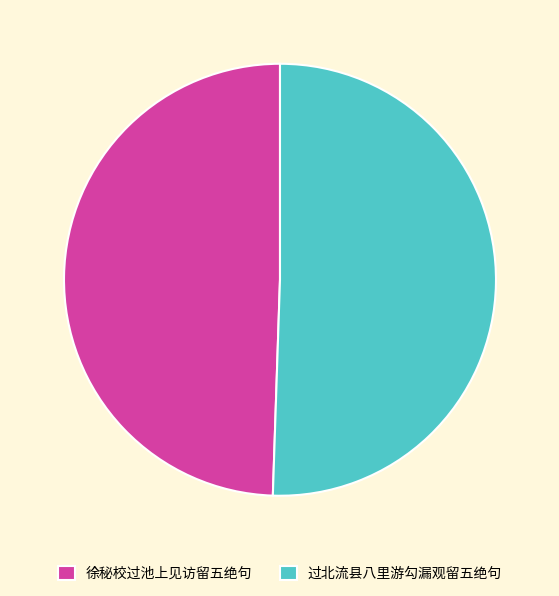

Combined, do 徐秘校过池上见访留五绝句 and 过北流县八里游勾漏观留五绝句 account for over 50%?

Yes